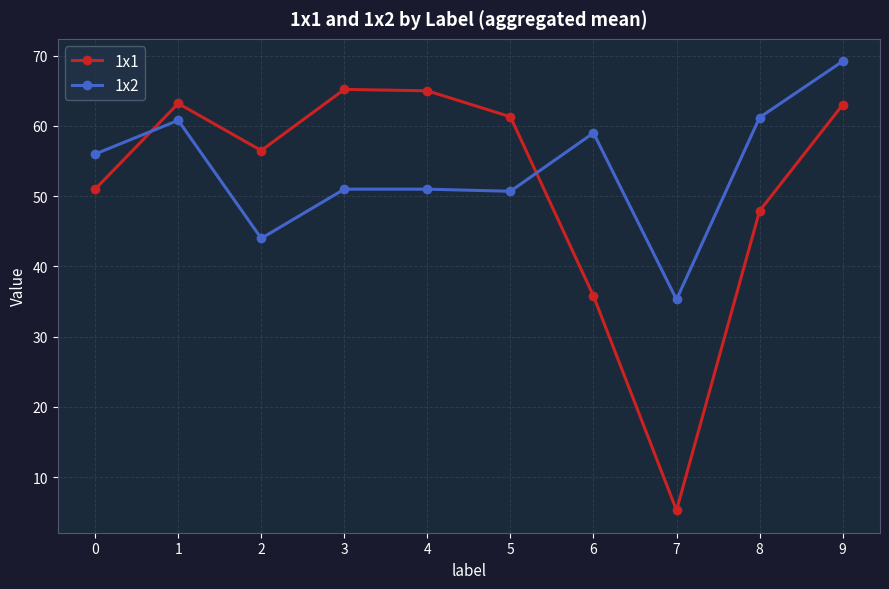

List the series in order of their peak value, highest first.

1x2, 1x1